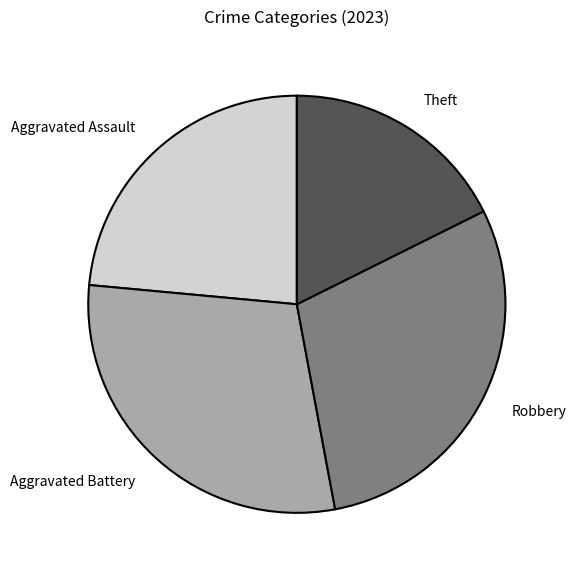

The Aggravated Battery slice represents 15% of the pie. True or false?

False